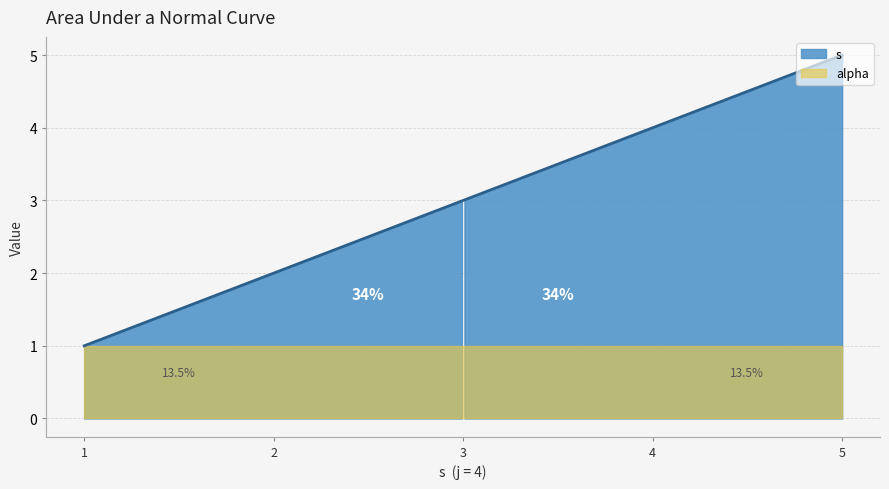

True or false: alpha and s cross at least once.

False